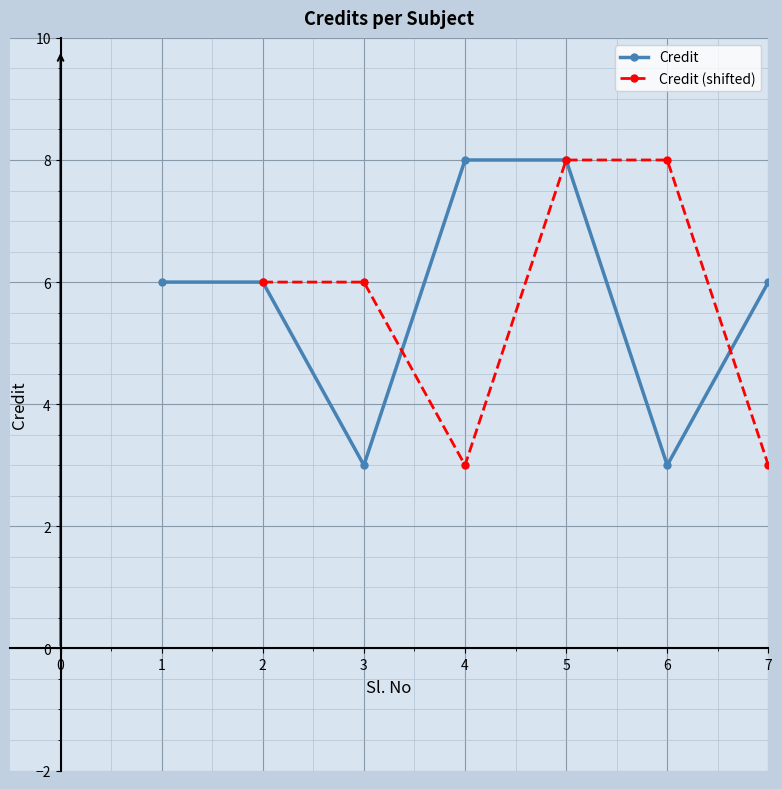

The value of Credit at 1 is 1. True or false?

False